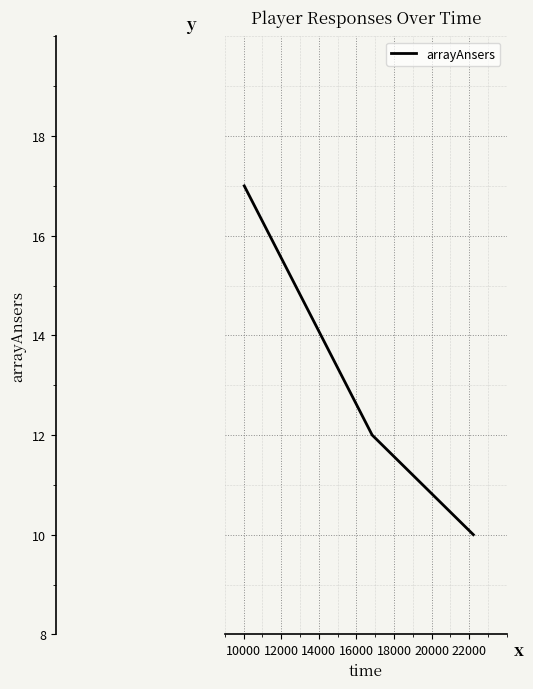

What is the maximum value shown in the chart?

17